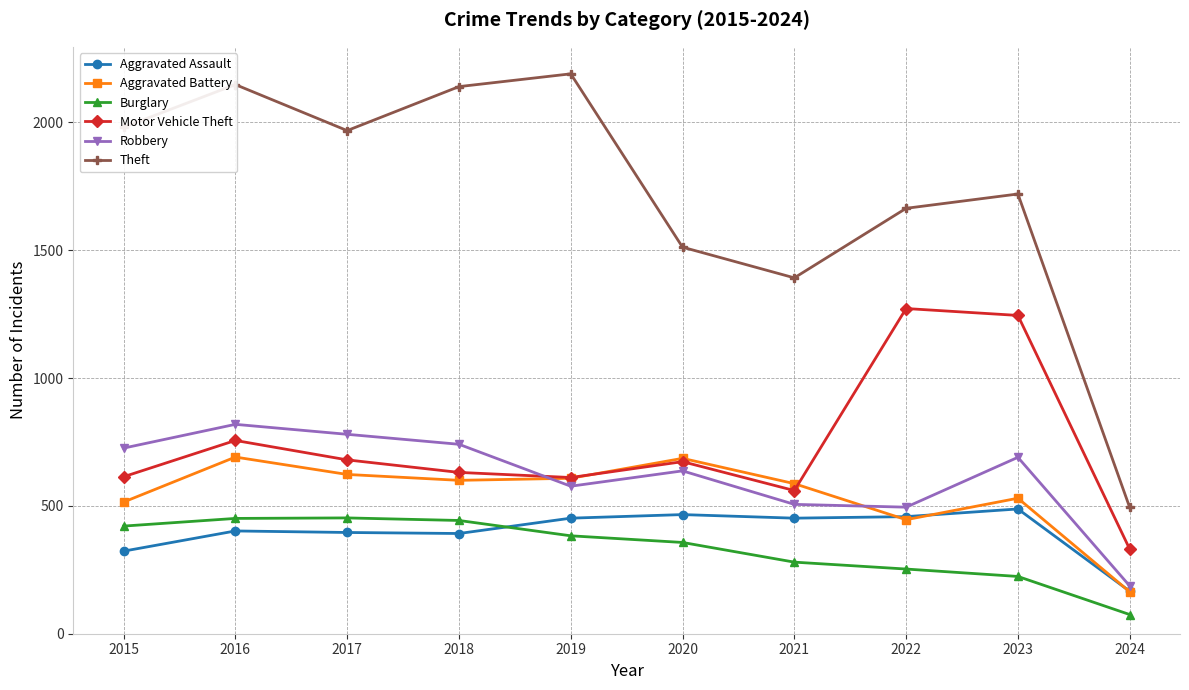

What is the average value of the Burglary series?

334